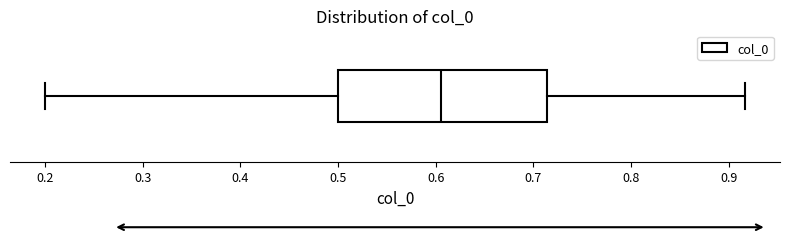

Transcribe this box plot: give where the median line is, the range the box spans, and where the two whiskers end, as read against the x-axis. The values are not printed on the chart, so give them approximately, as read against the axis.

median 0.61, box 0.50 to 0.71, whiskers 0.20 to 0.92